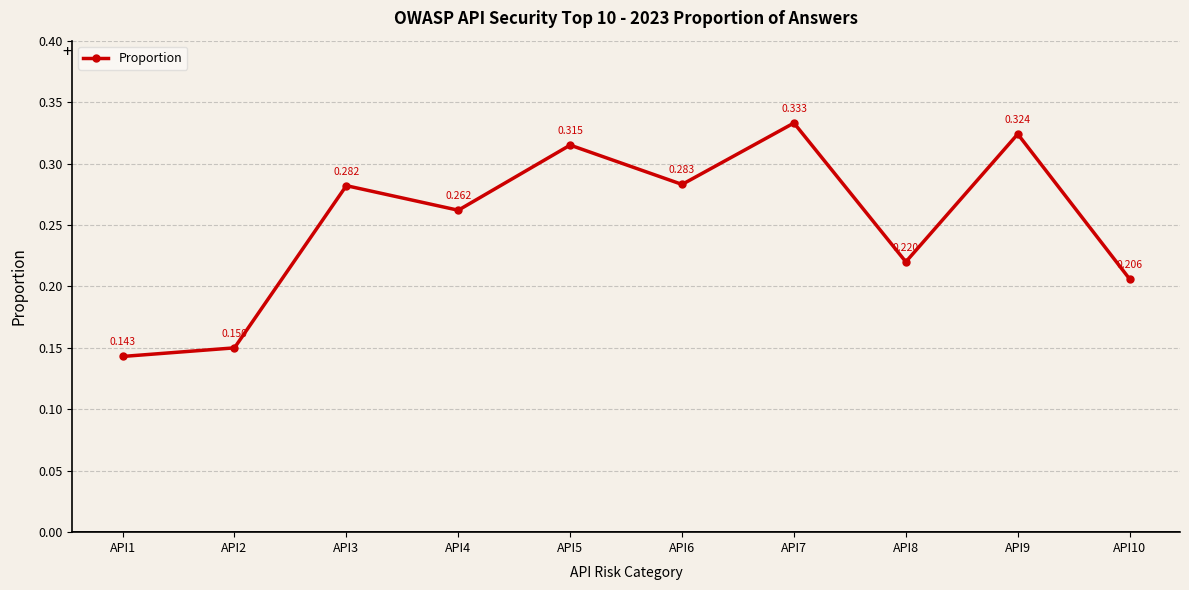

Does the chart display data point markers on the line(s)?

Yes